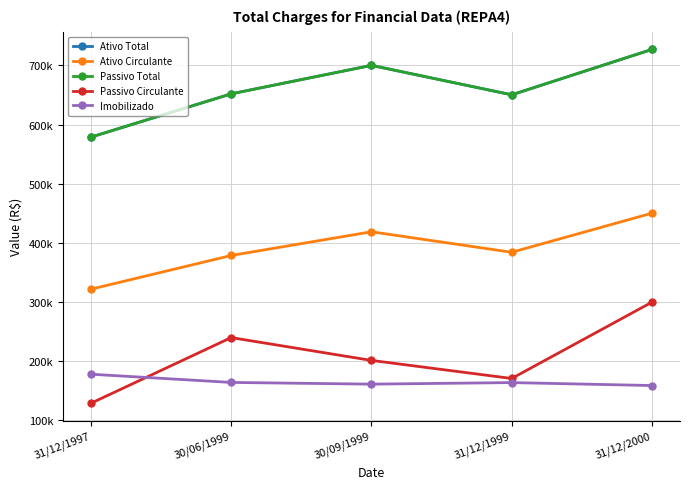

Which series has the largest range (max minus min)?

Passivo Circulante